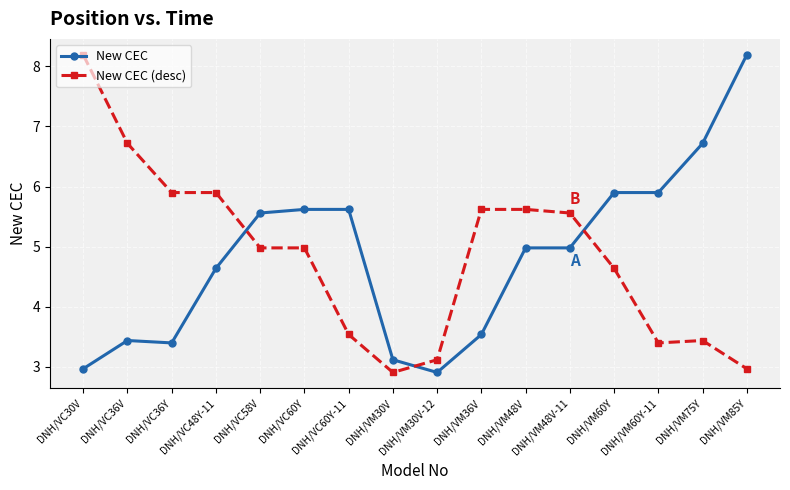

What is the total value across all series at DNH/VM60Y?

10.5